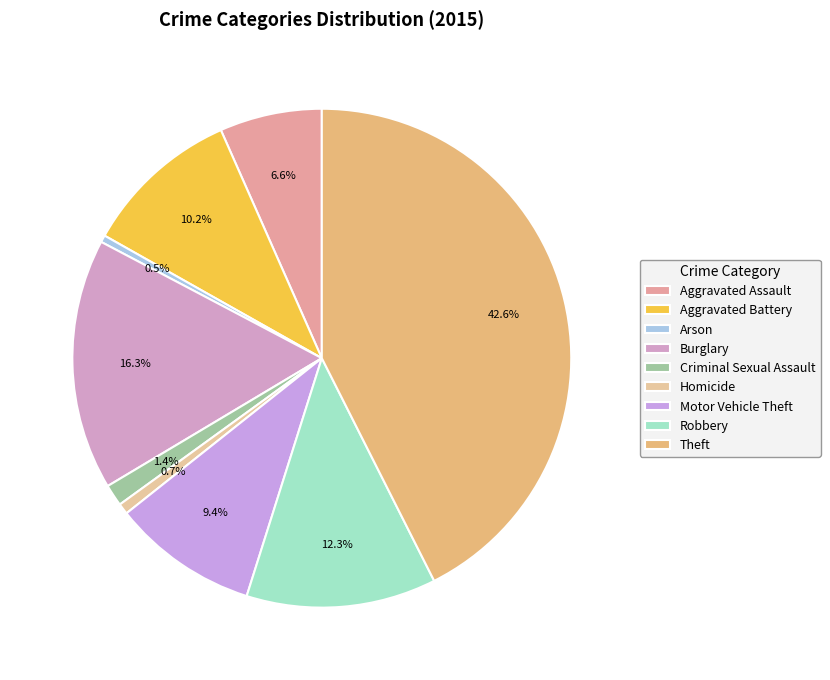

What percentage is the Aggravated Battery slice, to the nearest percent?

10%